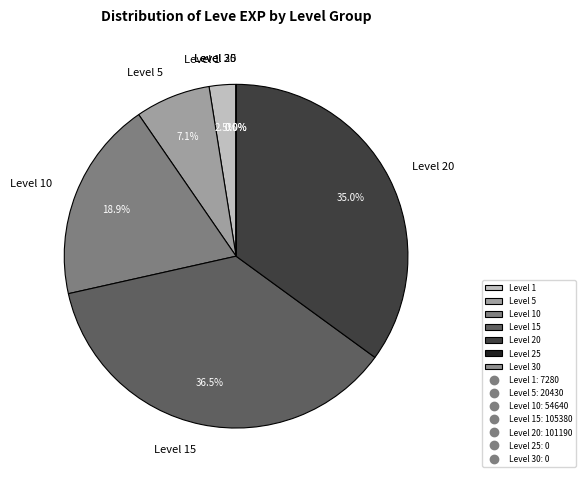

The Distill My Heart slice represents 1% of the pie. True or false?

False